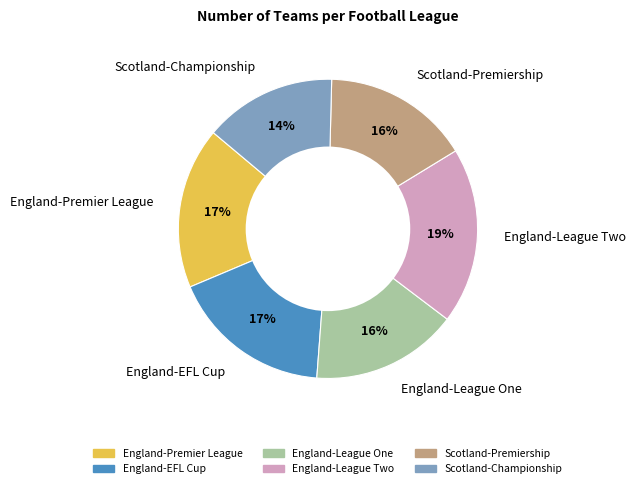

To the nearest percent, what is the average slice percentage?

17%